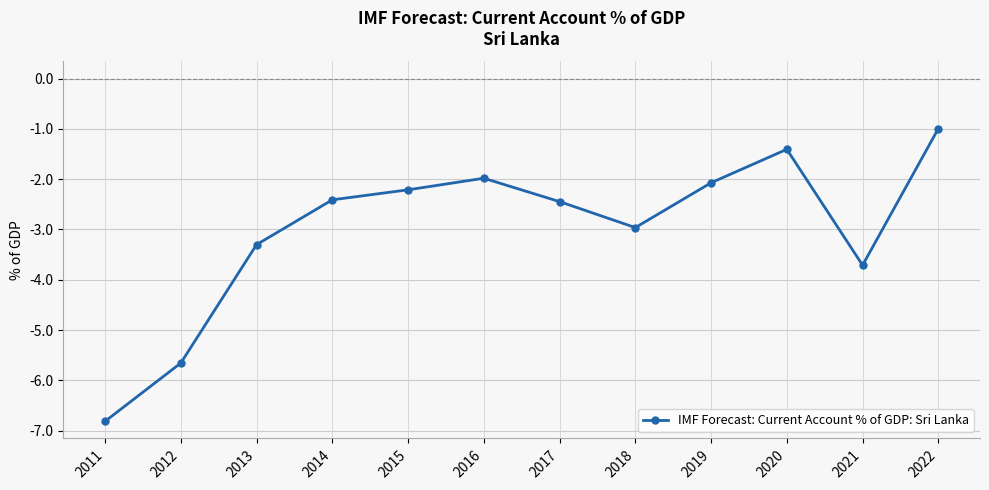

What is the value of the 4th point from the left?

-2.4